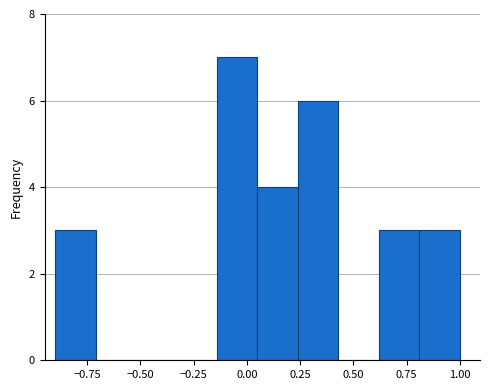

Read against the x-axis, roughly where is the centre of the tallest bar?

-0.05